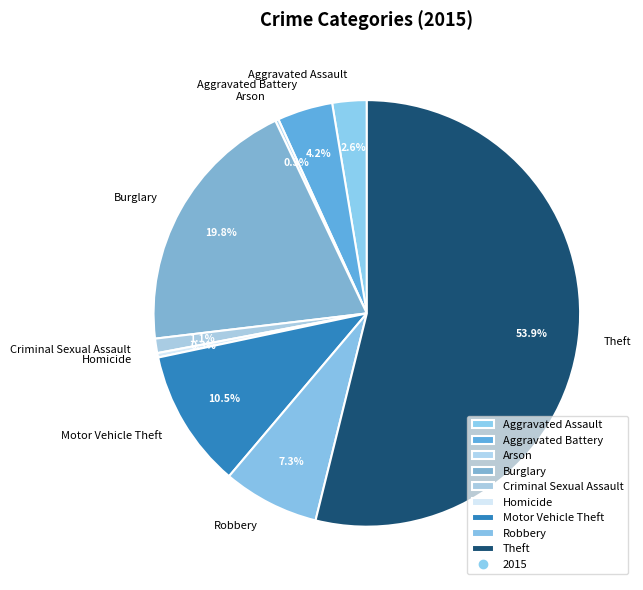

Between Motor Vehicle Theft and Aggravated Assault, which is larger?

Motor Vehicle Theft